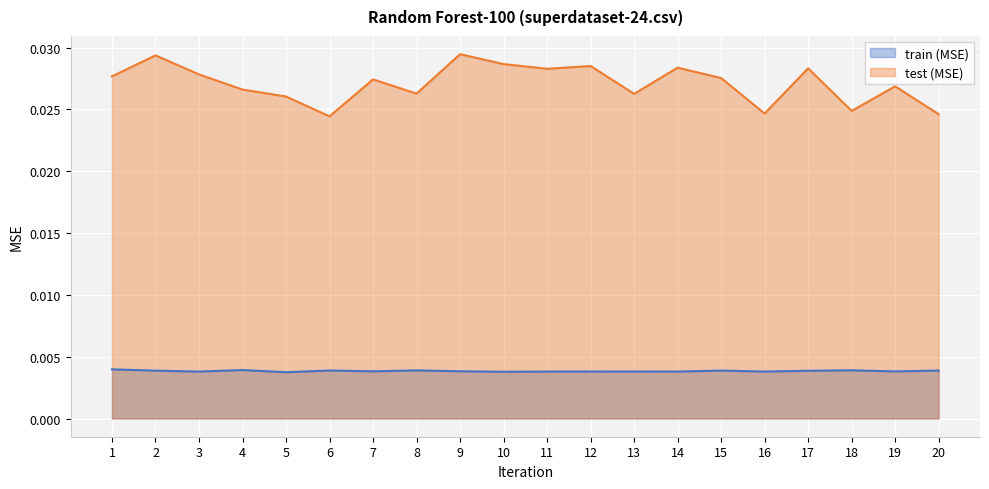

True or false: train (MSE) has a value of 0.0 at 20.

False